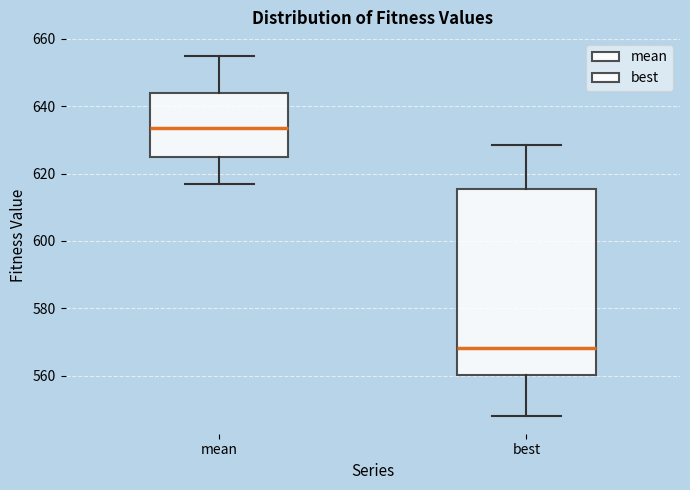

Which box is the tallest, from its lower edge to its upper edge?

best